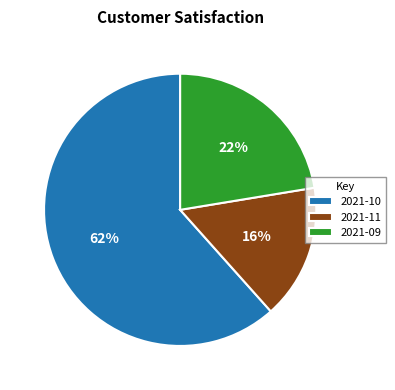

Between 2021-09 and 2021-11, which is larger?

2021-09